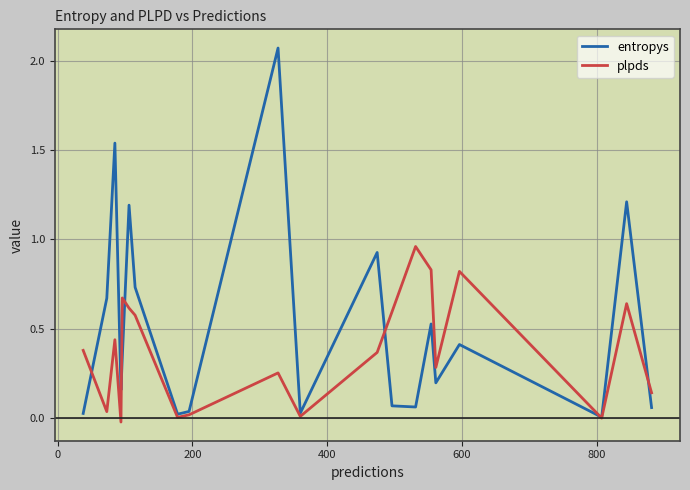

List the series in order of their overall mean, lowest first.

plpds, entropys